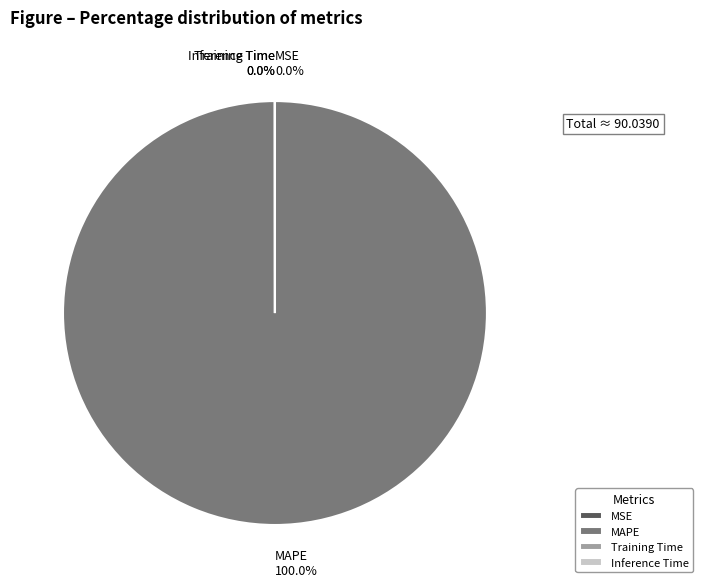

Which category accounts for the majority?

MAPE